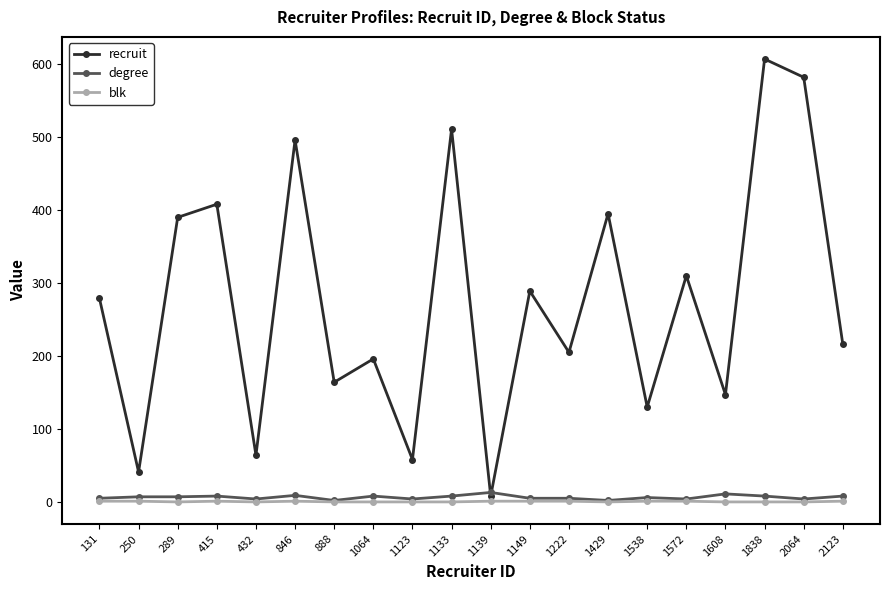

Is the value of blk at 415 greater than the value of degree at 846?

No